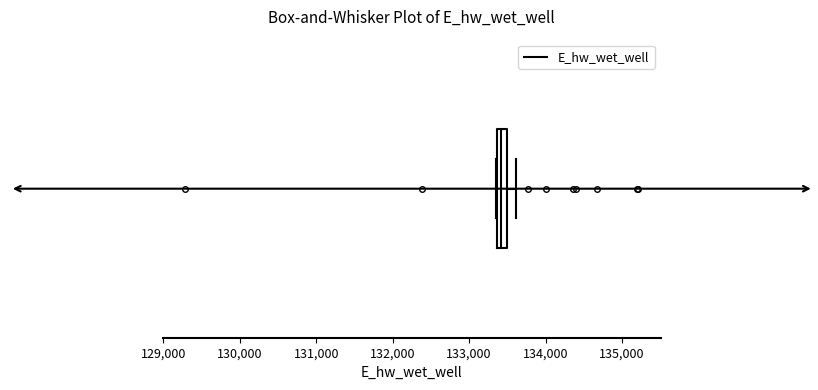

Where does the right whisker of the box end on the x-axis? The values are not printed on the chart, so give them approximately, as read against the axis.

133600